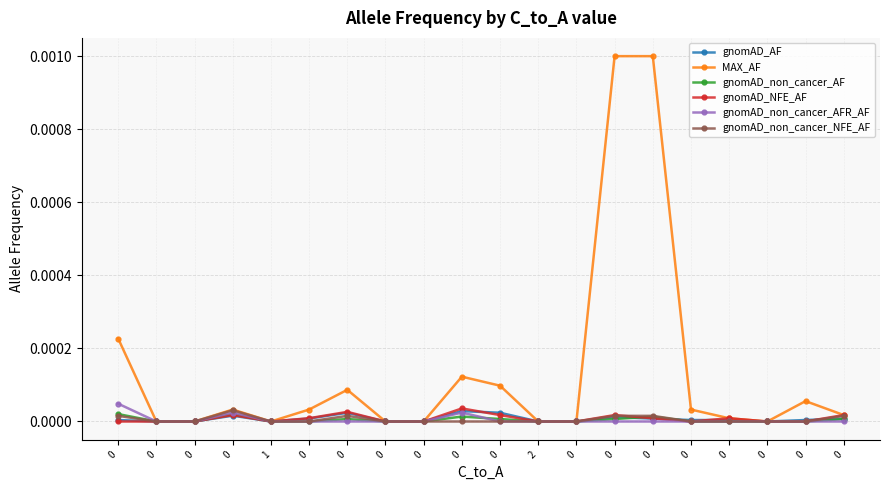

Does the chart have visible grid lines?

Yes